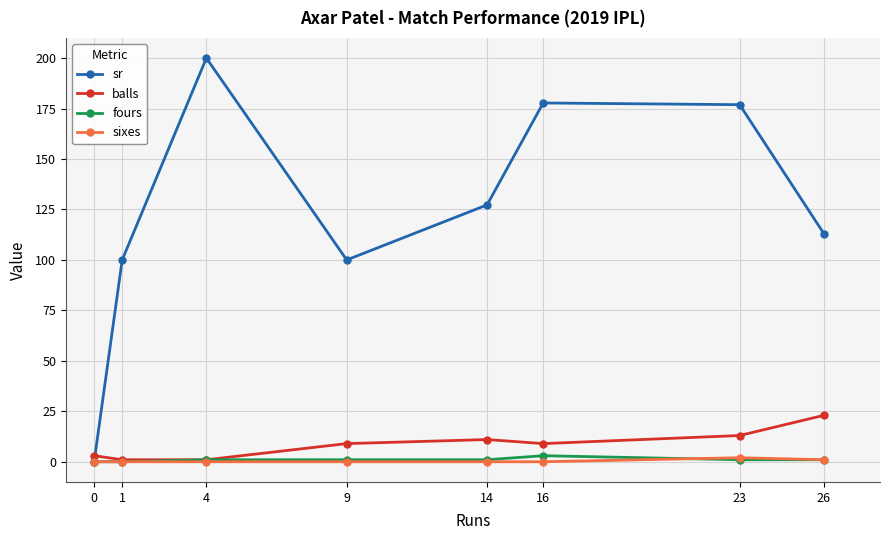

What is the value of the sr point at the 3rd from the left?

200.0